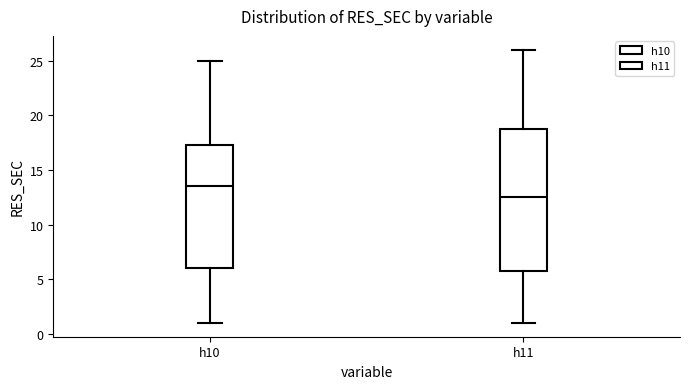

Comparing the boxes themselves (not the whiskers), which one is the tallest?

h11